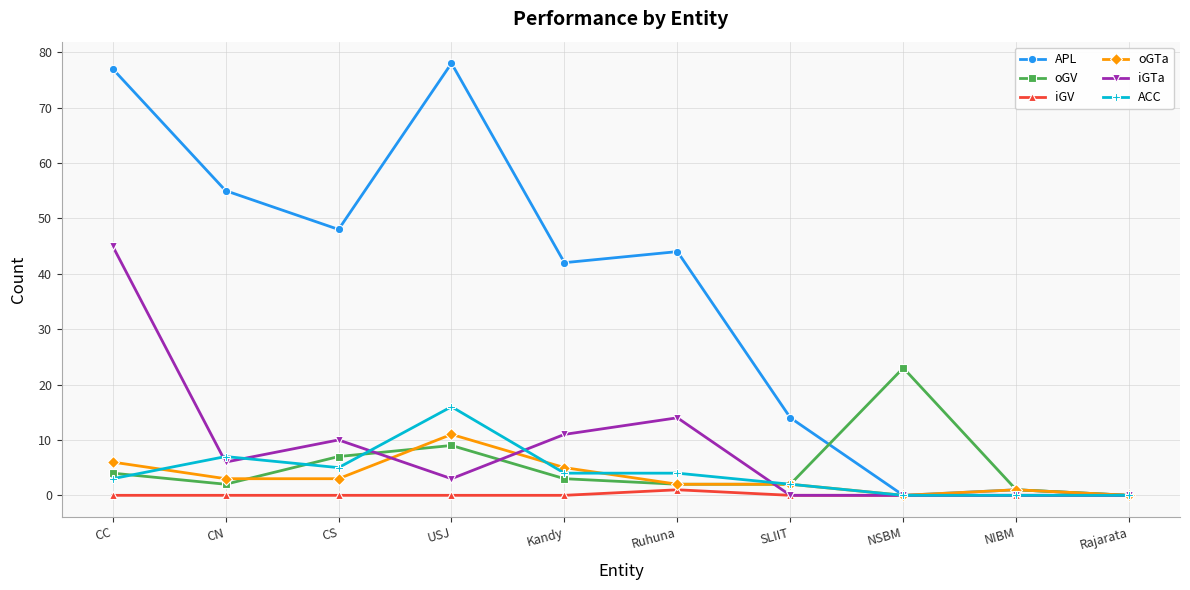

How many categories are shown in the chart?

10